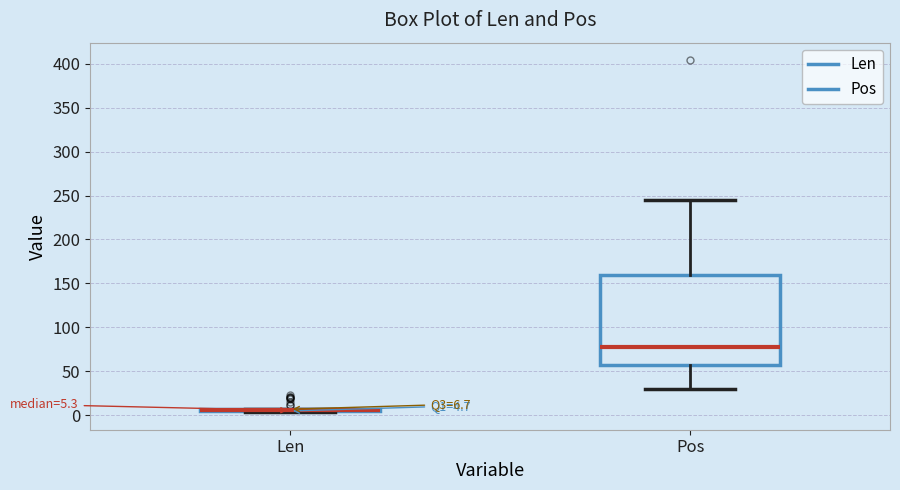

Which box is the tallest, from its lower edge to its upper edge?

Pos